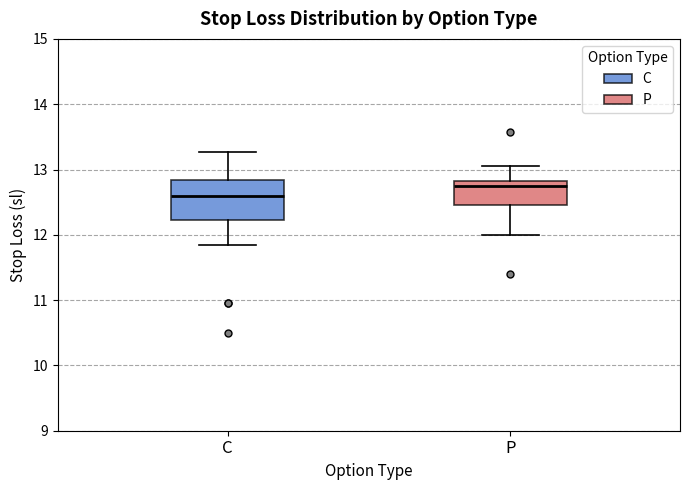

Which box has the highest median line?

P